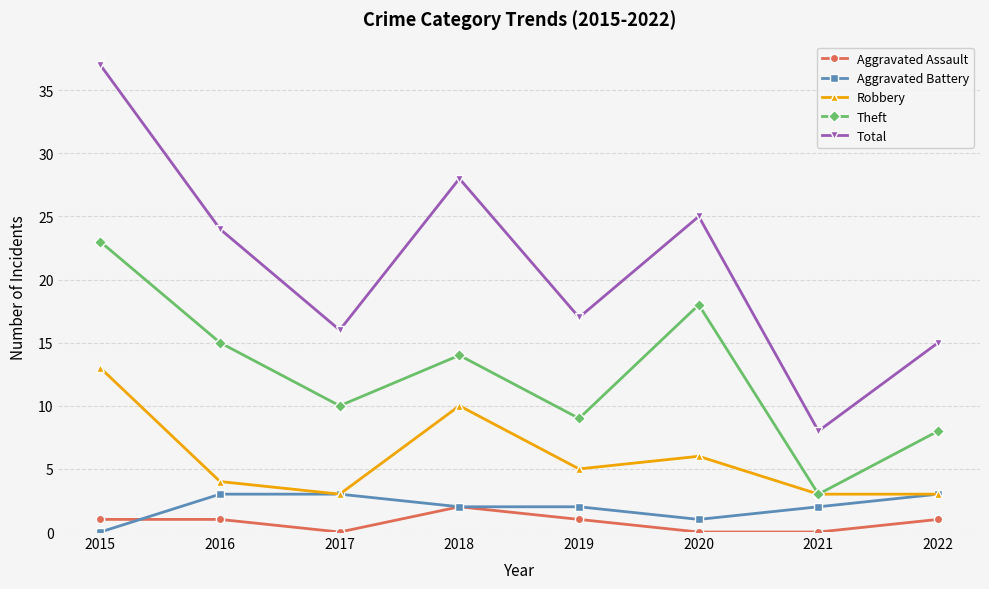

What is the sum of the Aggravated Assault values at 2022 and 2021?

1